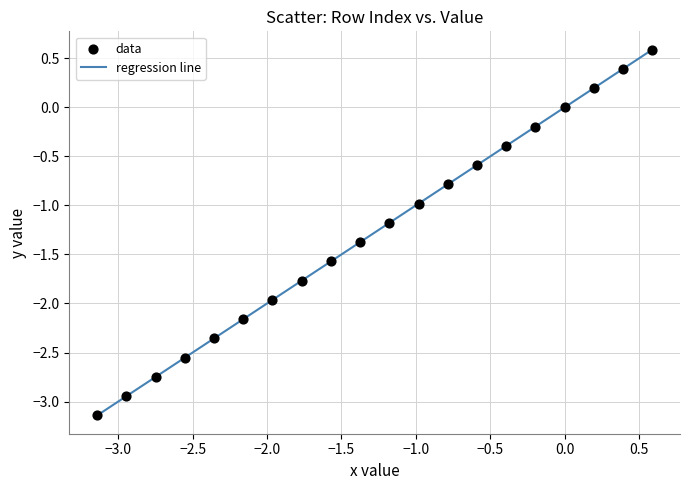

What is the difference between the maximum and minimum values?

3.7